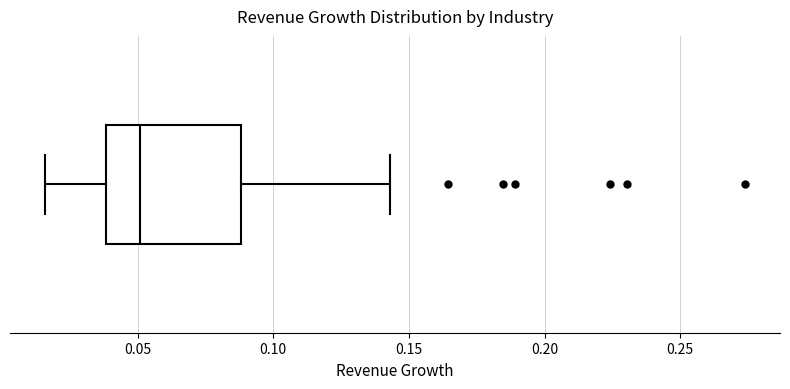

Transcribe this box plot: give where the median line is, the range the box spans, and where the two whiskers end, as read against the x-axis. The values are not printed on the chart, so give them approximately, as read against the axis.

median 0.050, box 0.040 to 0.090, whiskers 0.015 to 0.145